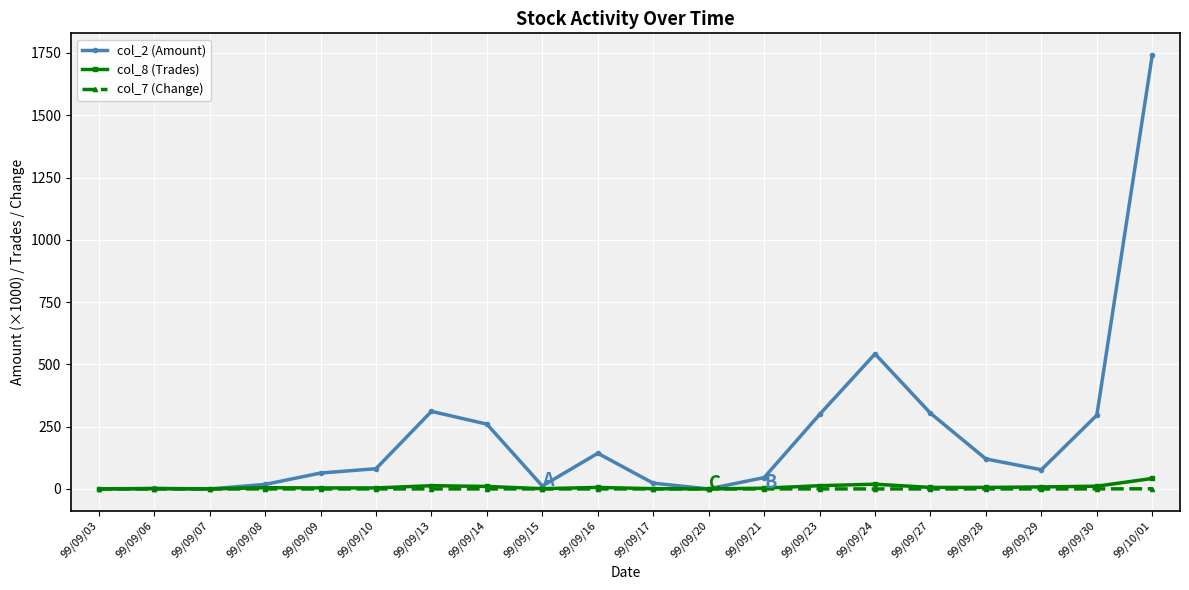

Which series has the widest spread of values?

col_2 (Amount)